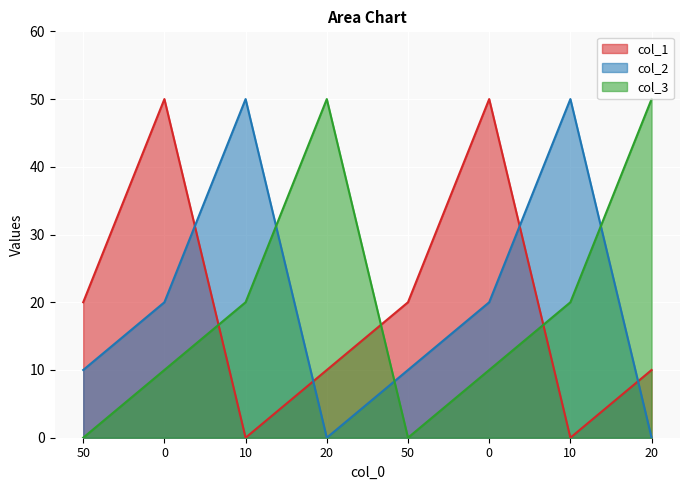

What are all the series names shown in the legend?

col_1, col_2, col_3